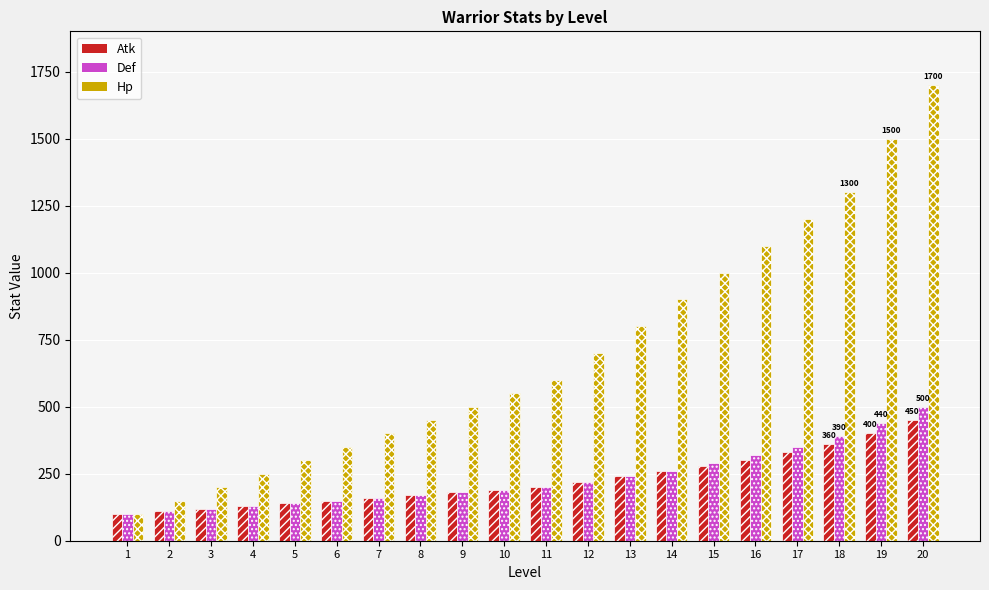

Which series has the largest range (max minus min)?

Hp